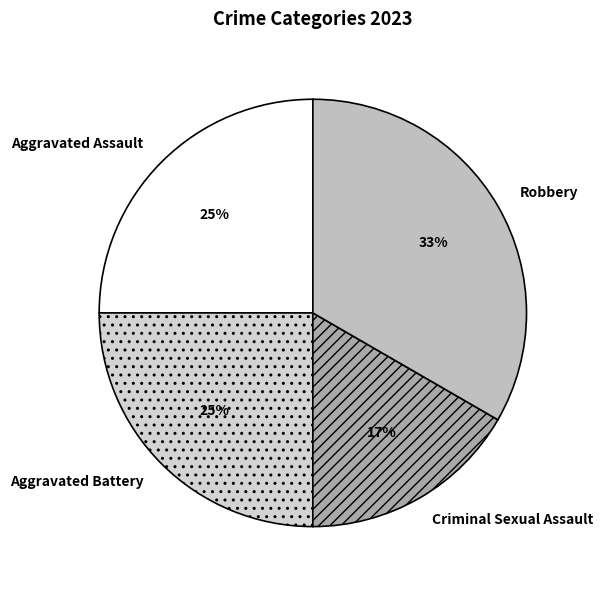

Is Criminal Sexual Assault the majority of the pie?

No